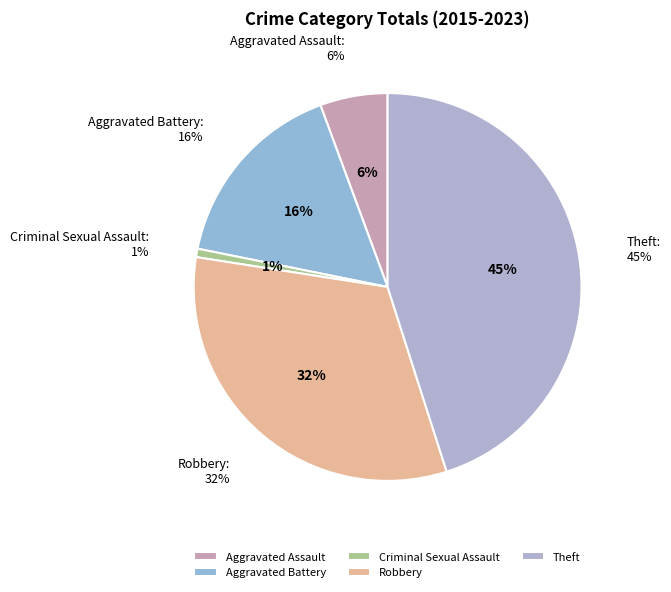

Count the number of slices in the pie.

5